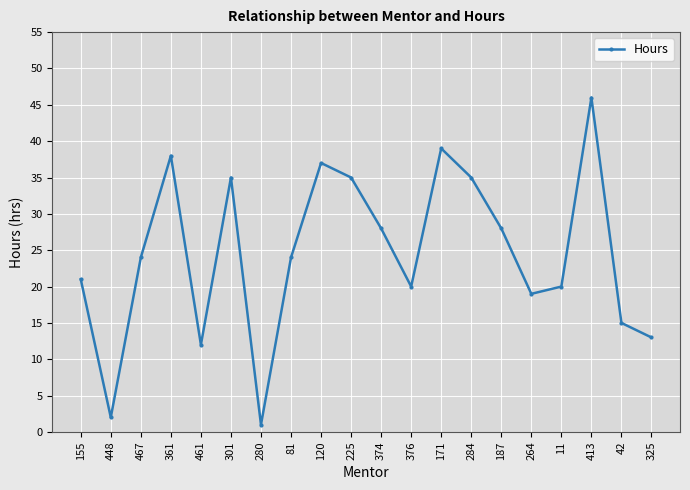

Does the chart have visible grid lines?

Yes